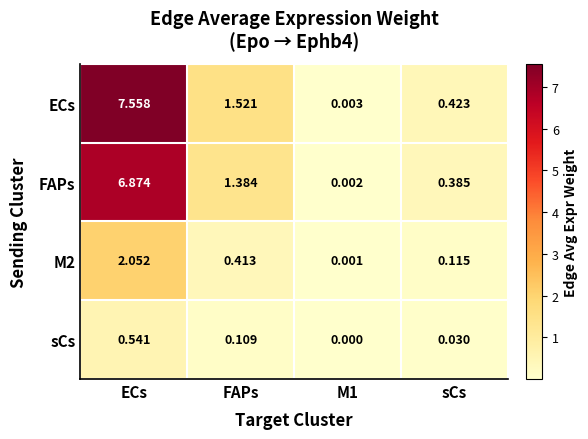

Which label corresponds to the largest value in the chart?

ECs